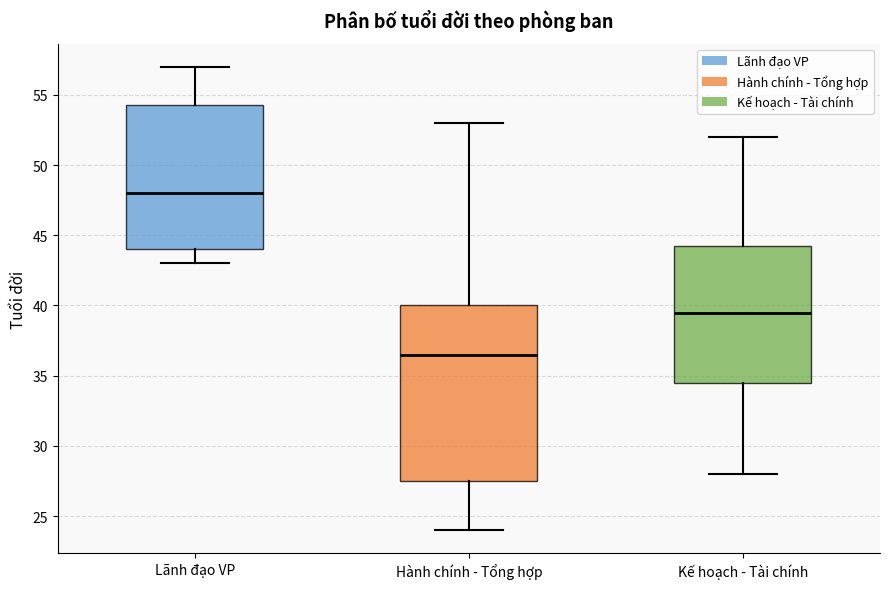

Where does the median line of the box for Lãnh đạo VP sit on the y-axis? The values are not printed on the chart, so give them approximately, as read against the axis.

48.0